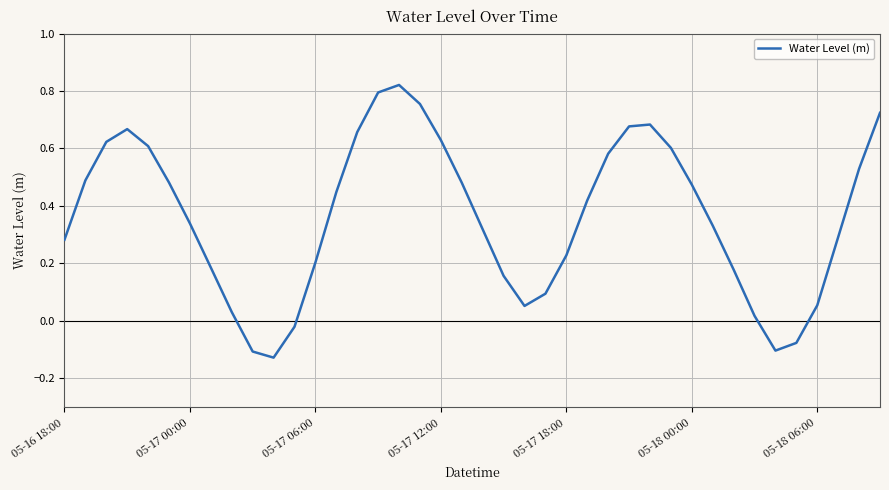

How many lines are shown in the chart?

1